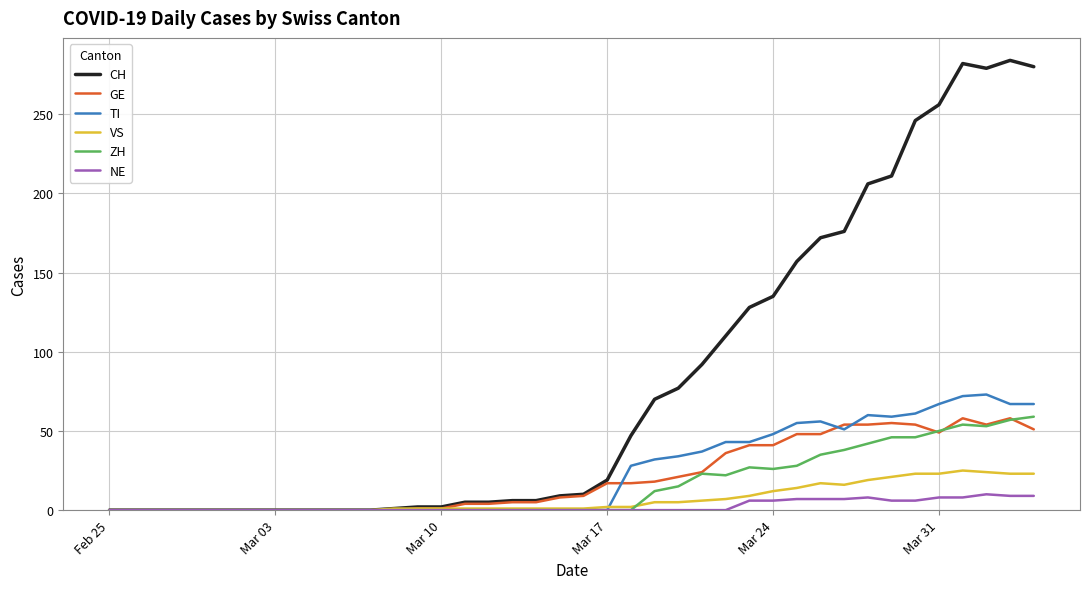

What is the greatest value displayed?

284